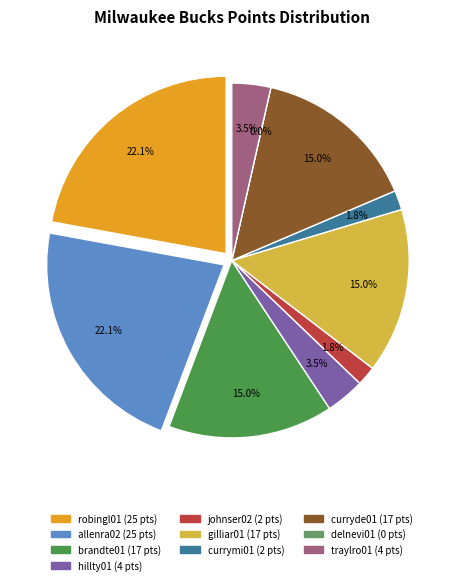

What is the smallest slice in the pie chart?

delnevi01